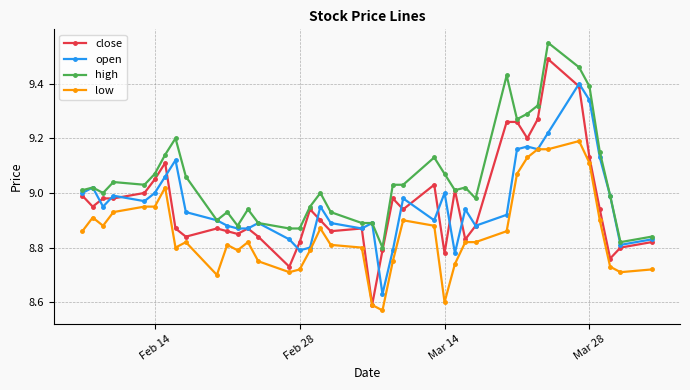

Which series has the largest range (max minus min)?

close